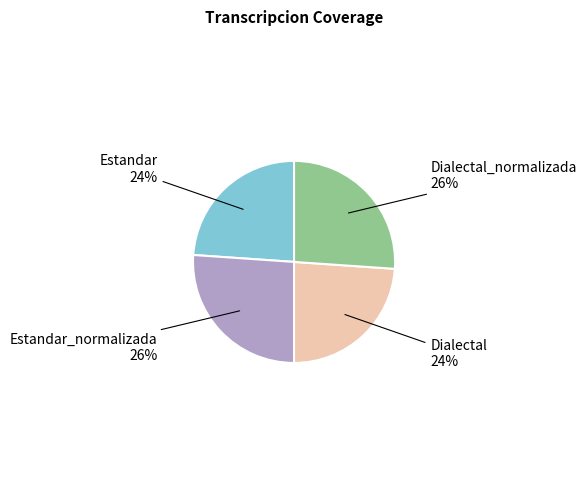

To the nearest percent, what is the difference between the largest and smallest slice percentages?

2%